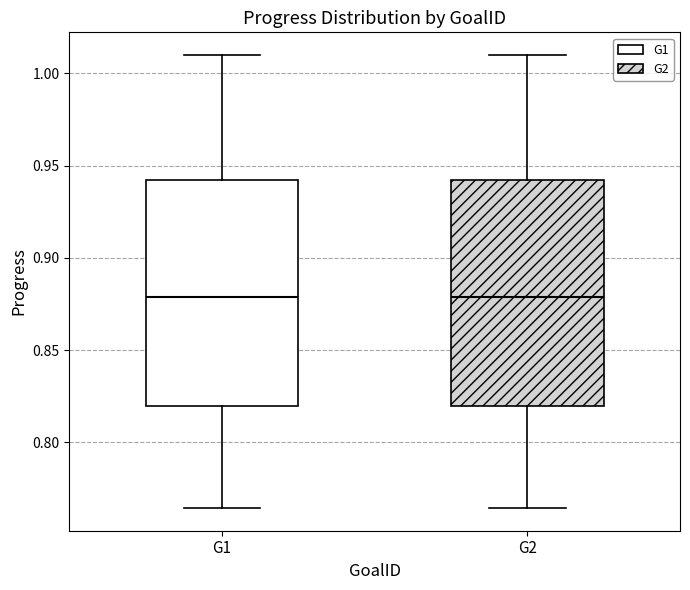

Reading left to right, transcribe this box plot: for each box, give where its median line is, the range the box spans, and where its two whiskers end, as read against the y-axis. The values are not printed on the chart, so give them approximately, as read against the axis.

G1: median 0.880, box 0.820 to 0.940, whiskers 0.765 to 1.010
G2: median 0.880, box 0.820 to 0.940, whiskers 0.765 to 1.010